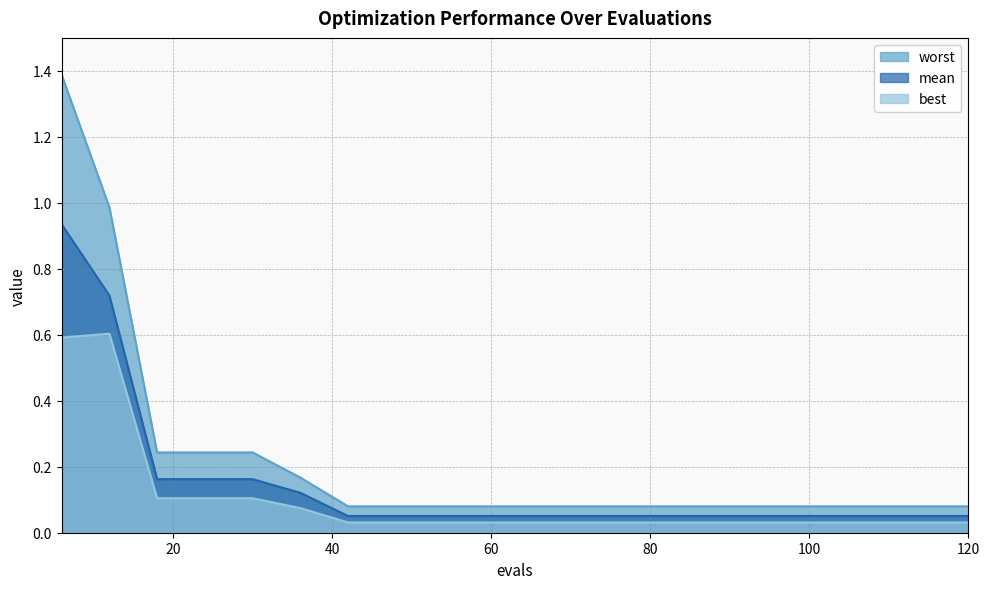

Does the chart have visible grid lines?

Yes